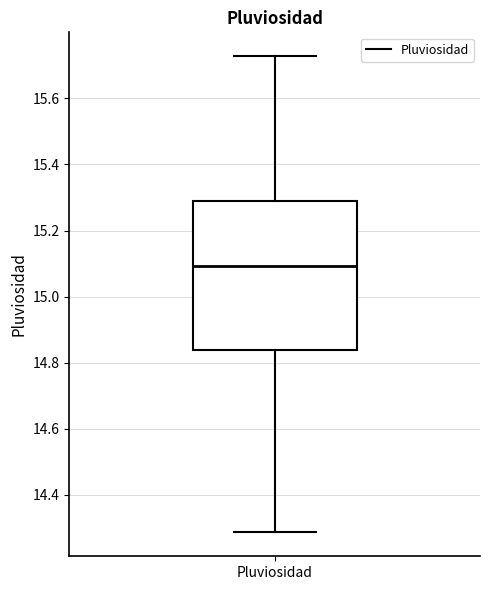

Transcribe this box plot: give where the median line is, the range the box spans, and where the two whiskers end, as read against the y-axis. The values are not printed on the chart, so give them approximately, as read against the axis.

median 15.10, box 14.84 to 15.28, whiskers 14.28 to 15.72